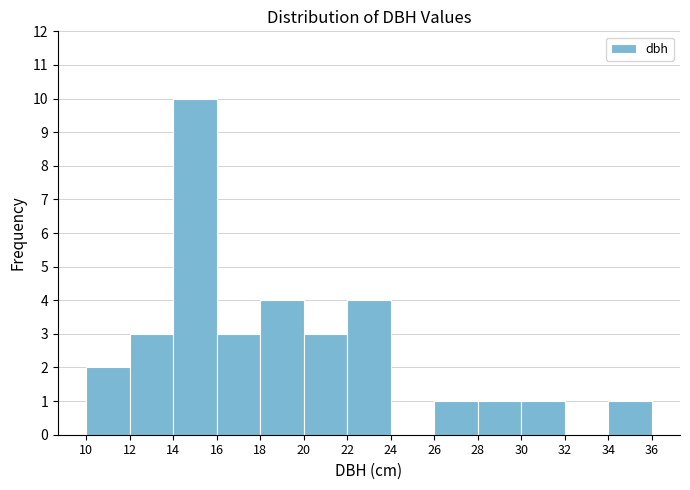

Reading left to right, transcribe this chart: for each bar, give the range it covers on the x-axis and its height. The values are not printed on the chart, so give them approximately, as read against the axis.

10 to 12: 2
12 to 14: 3
14 to 16: 10
16 to 18: 3
18 to 20: 4
20 to 22: 3
22 to 24: 4
24 to 26: 0
26 to 28: 1
28 to 30: 1
30 to 32: 1
32 to 34: 0
34 to 36: 1